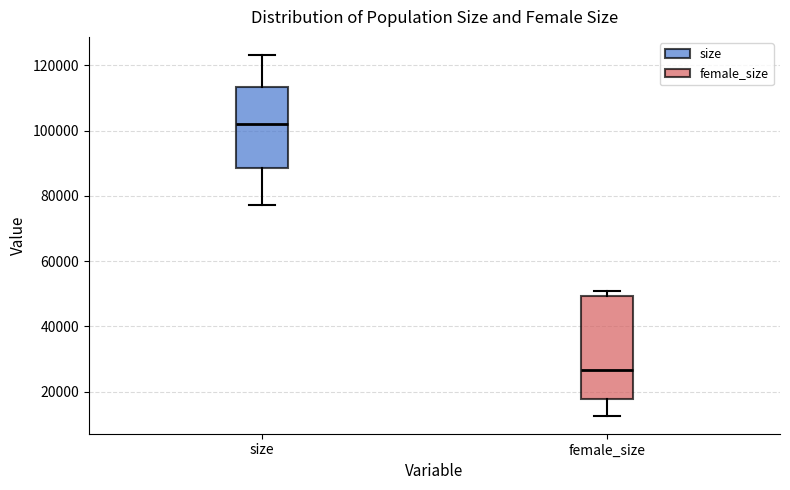

Which box is the tallest, from its lower edge to its upper edge?

female_size